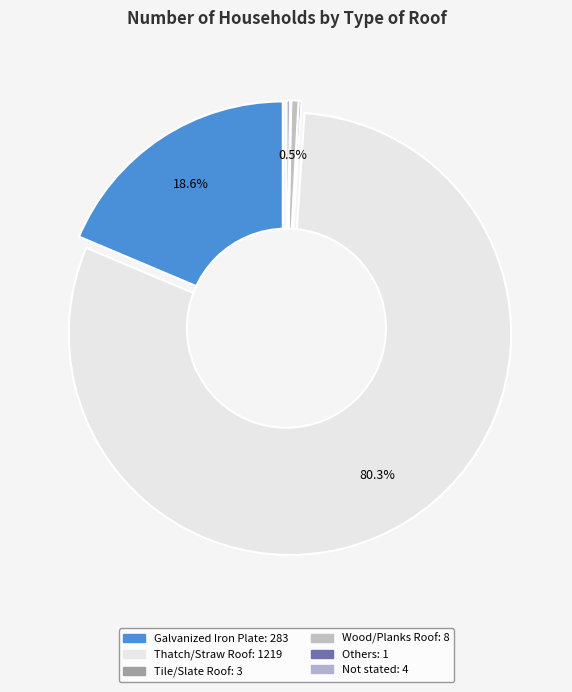

The Wood/Planks Roof slice represents 1% of the pie. True or false?

True